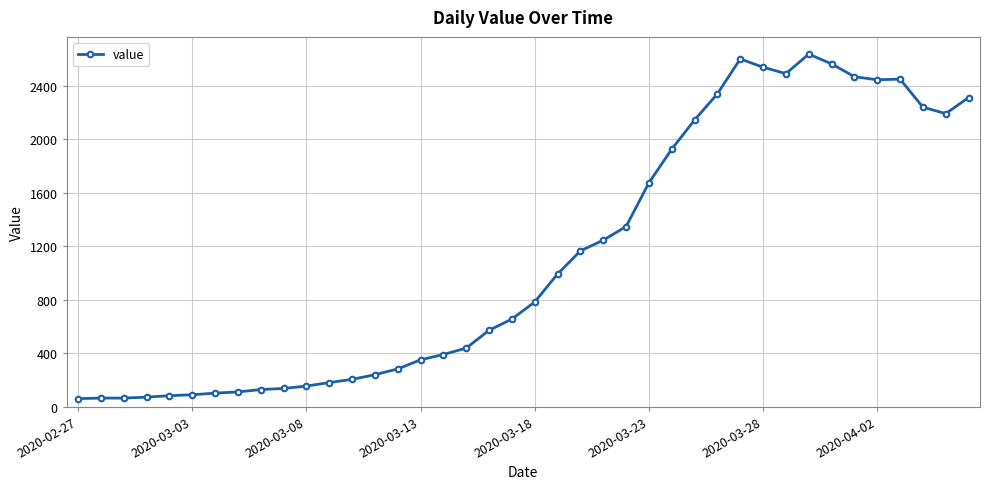

What is the greatest value displayed?

2638